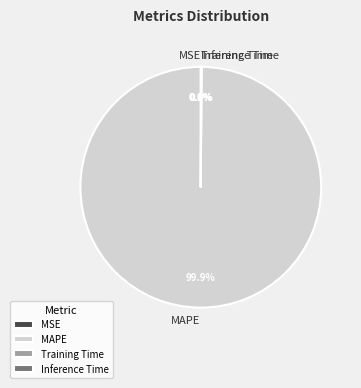

Which category has the biggest portion of the pie?

MAPE